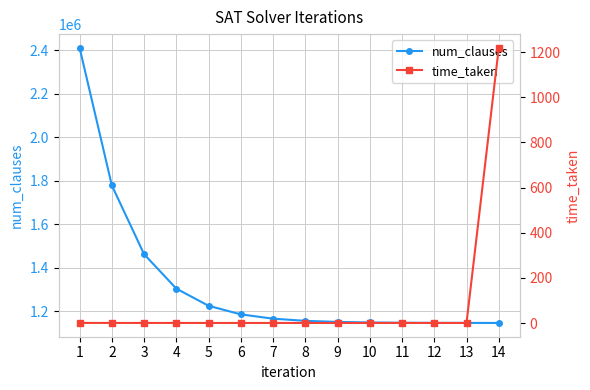

Reading right to left, extract all data points from this chart.

num_clauses: 14=1147213.0	13=1147469.0	12=1147725.0	11=1148237.0	10=1149517.0	9=1152077.0	8=1156941.0	7=1166925.0	6=1186637.0	5=1226061.0	4=1304909.0	3=1462861.0	2=1778765.0	1=2410573.0
time_taken: 14=1219.3	13=0.2	12=0.2	11=0.2	10=0.2	9=0.2	8=0.2	7=0.2	6=0.2	5=0.2	4=0.2	3=0.2	2=0.3	1=0.4